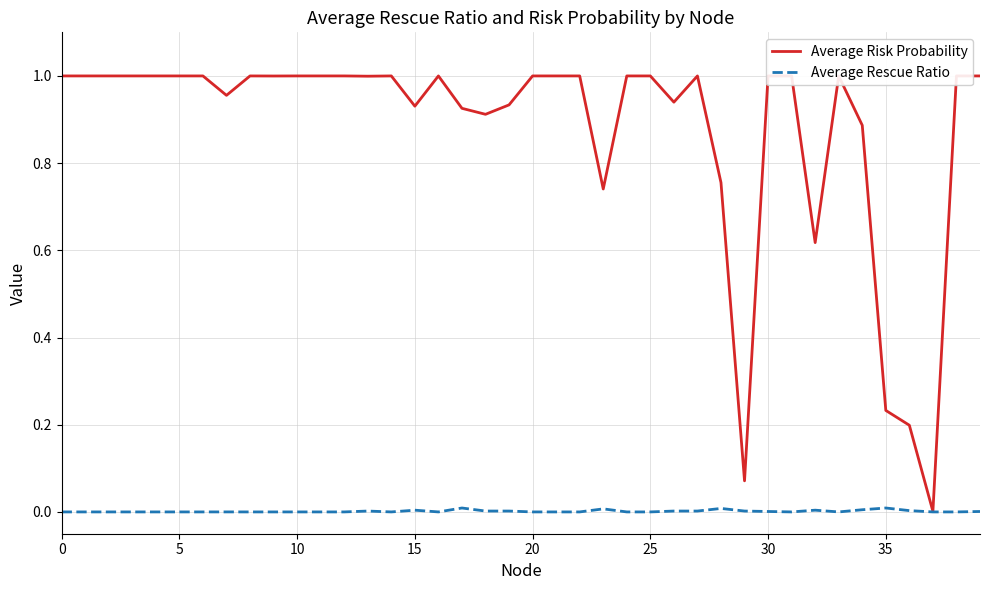

List the series in order of their overall mean, highest first.

Average Risk Probability, Average Rescue Ratio